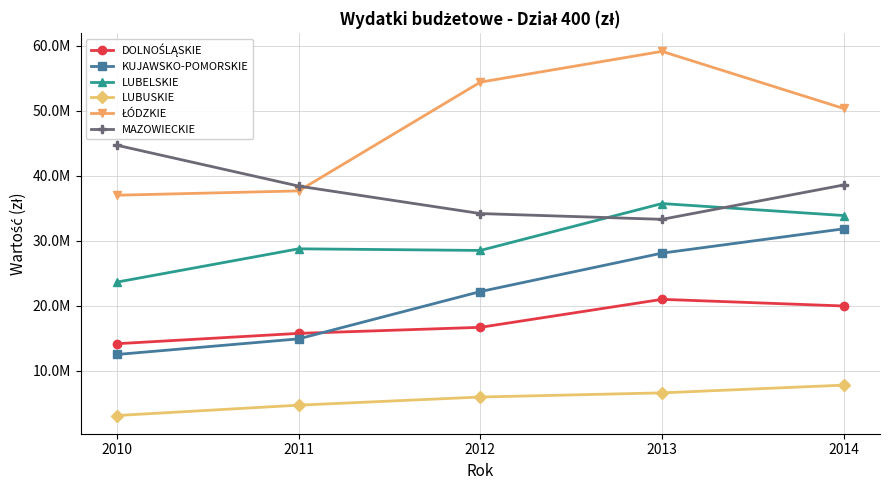

At which label does DOLNOŚLĄSKIE first exceed 16683302?

2012